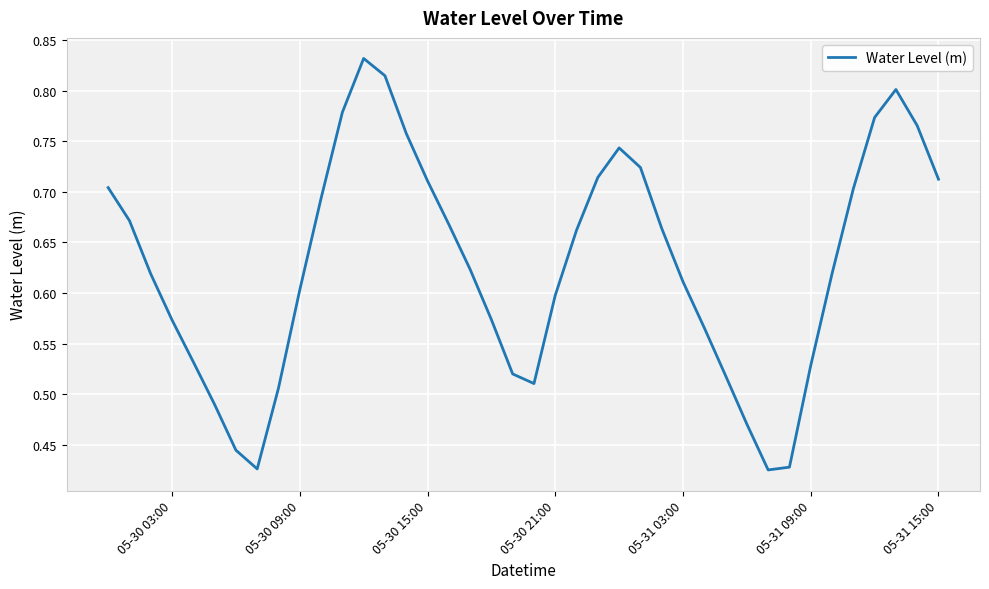

Count the values in the range 0 to 1.

40